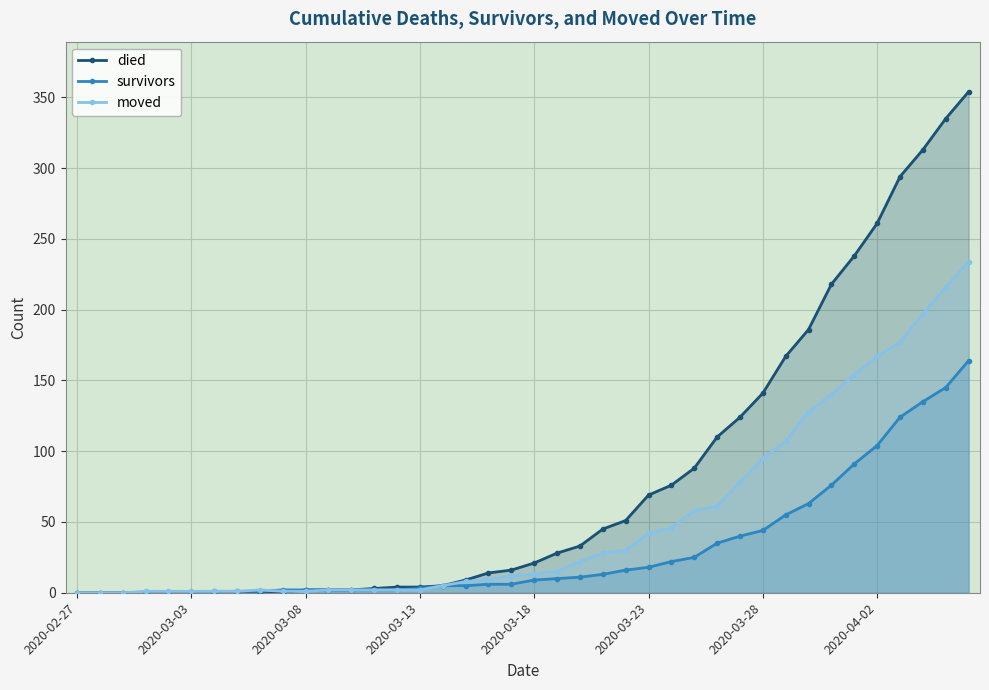

What are all the series names shown in the legend?

died, survivors, moved